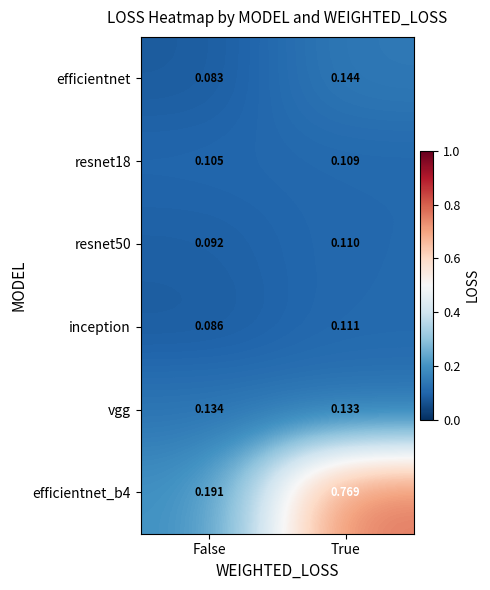

Rank the series at True from lowest to highest value.

resnet18, resnet50, inception, vgg, efficientnet, efficientnet_b4